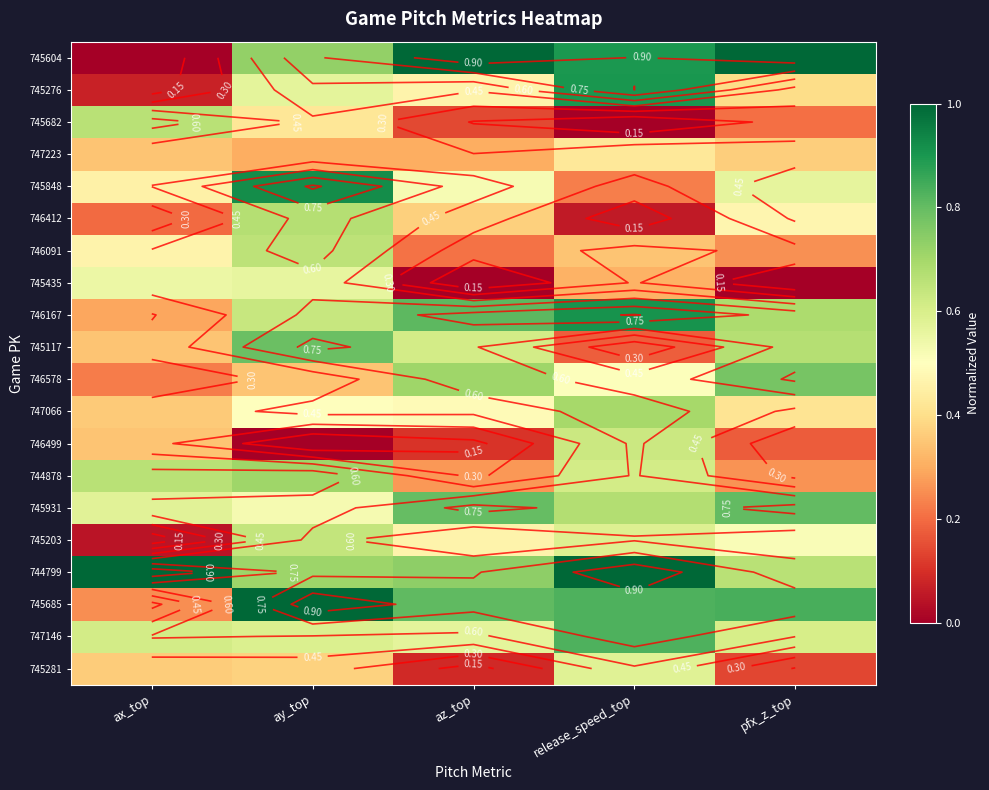

How many categories are shown in the chart?

5